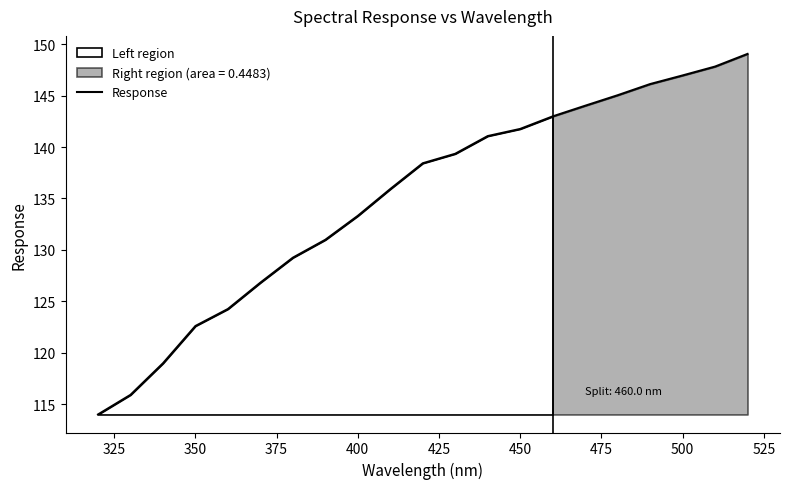

The value of Response at 400 is 56.1. True or false?

False